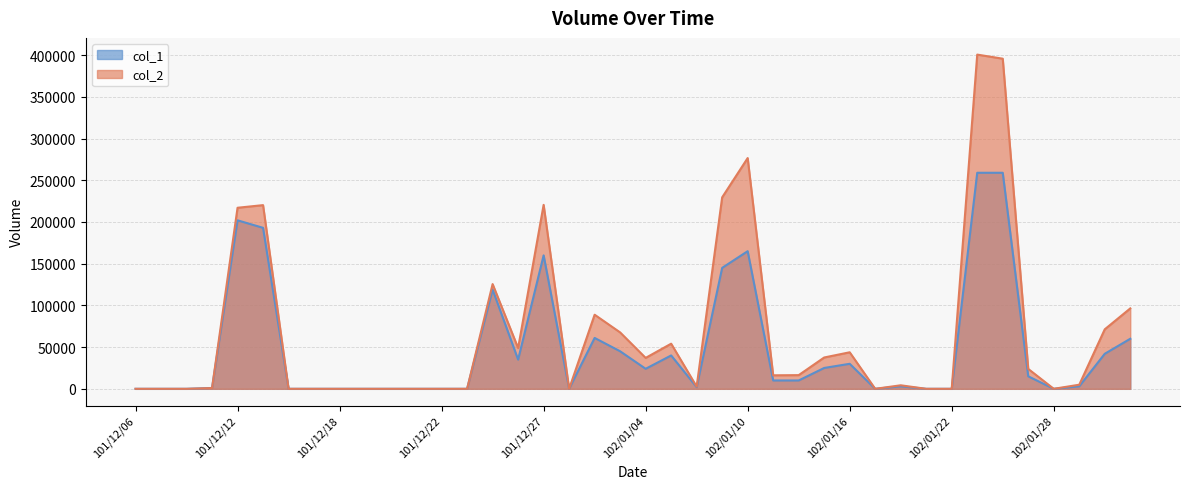

After their last crossing, which series has the higher values: col_1 or col_2?

col_2